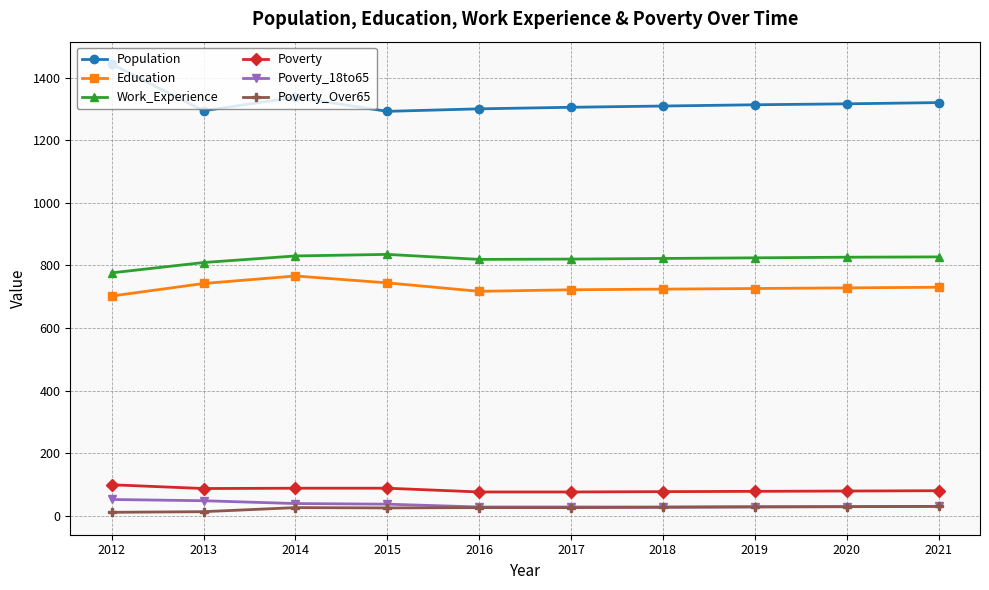

Which series has the largest total across all categories?

Population